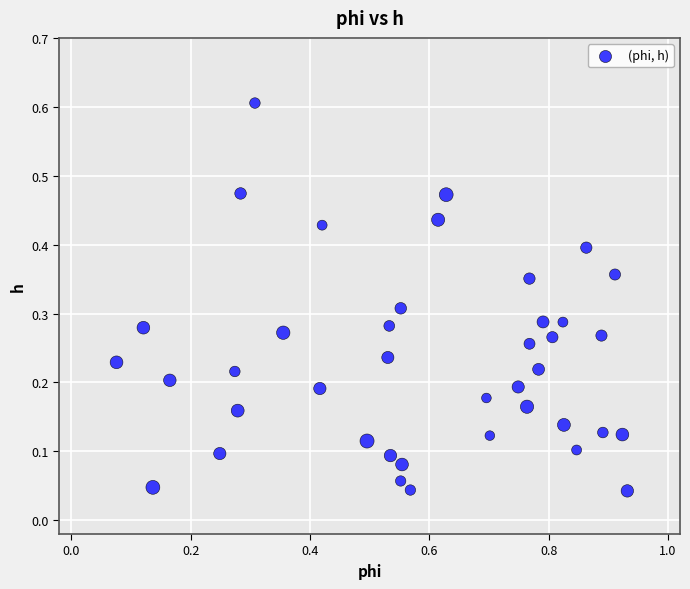

What is the range of X values (max minus min)?

0.9